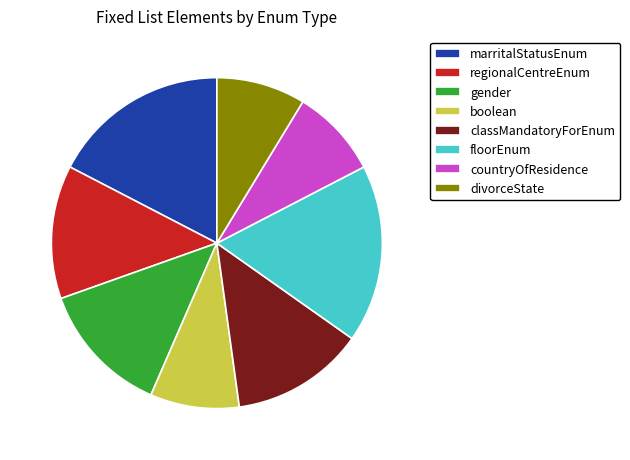

Approximately how many times larger is the value at regionalCentreEnum compared to gender?

1.0